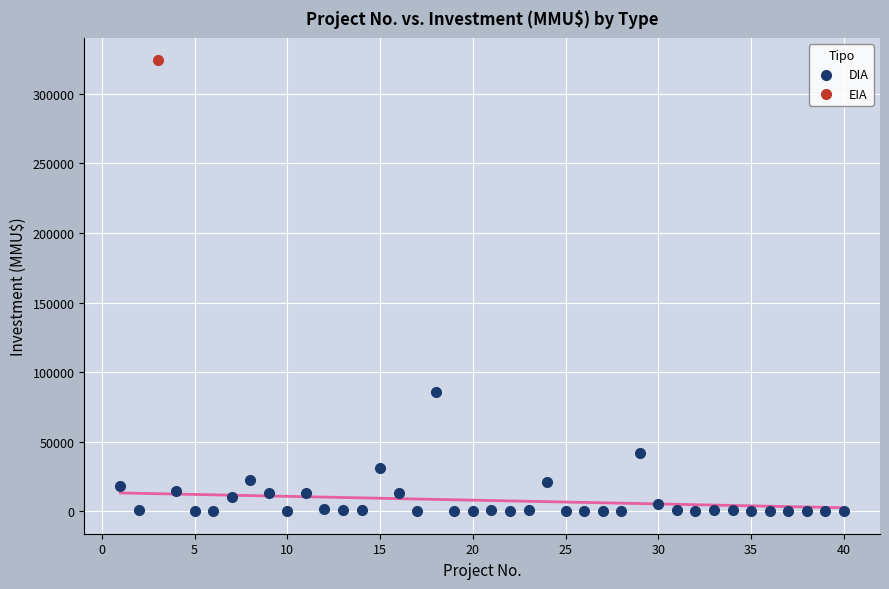

What are all the series names shown in the legend?

DIA, EIA